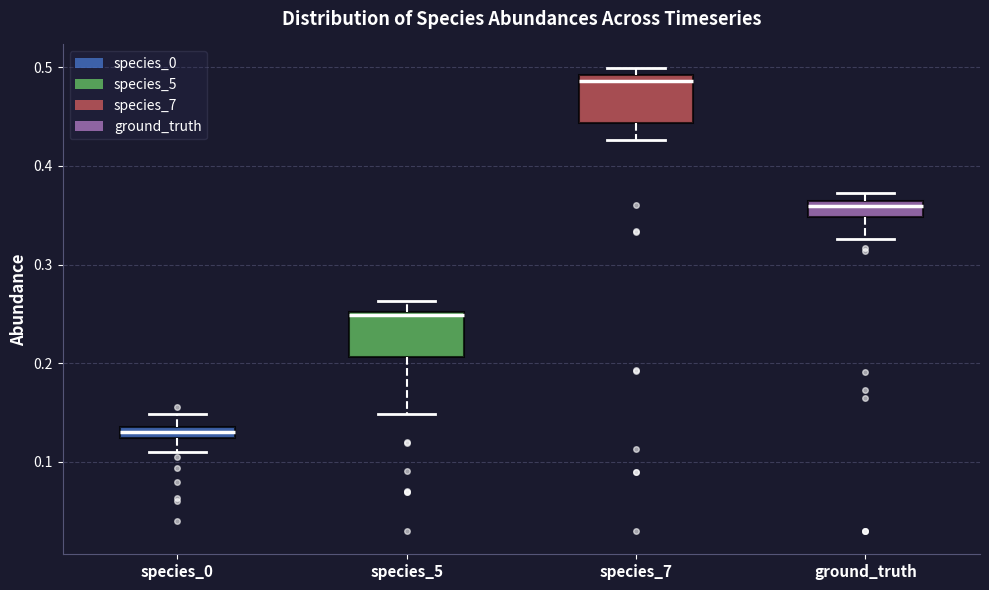

Which box's median line is the highest?

species_7